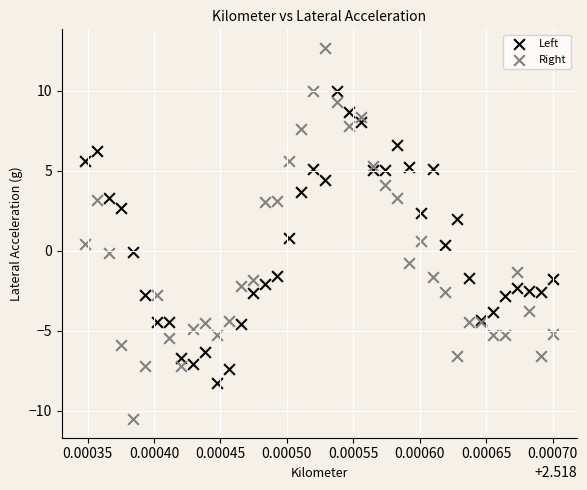

Which series contains the lowest Y value?

Right